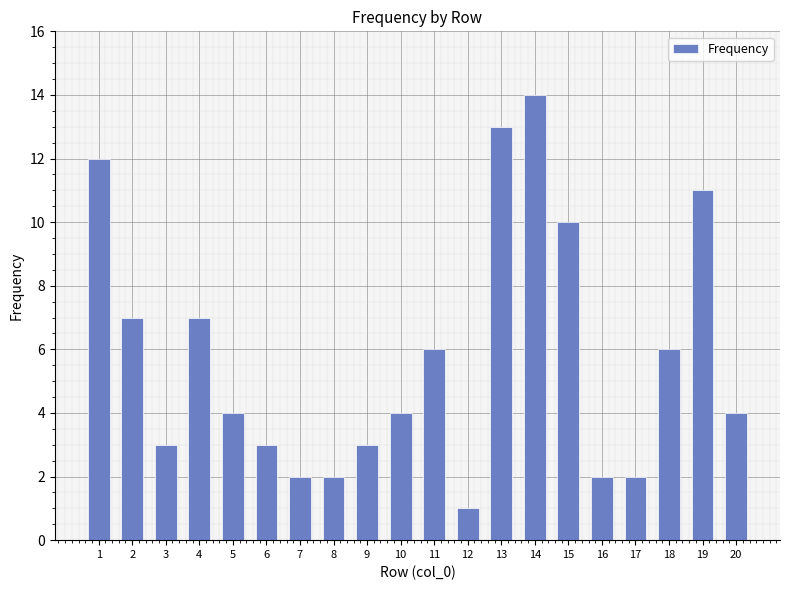

How many series are shown in this chart?

1